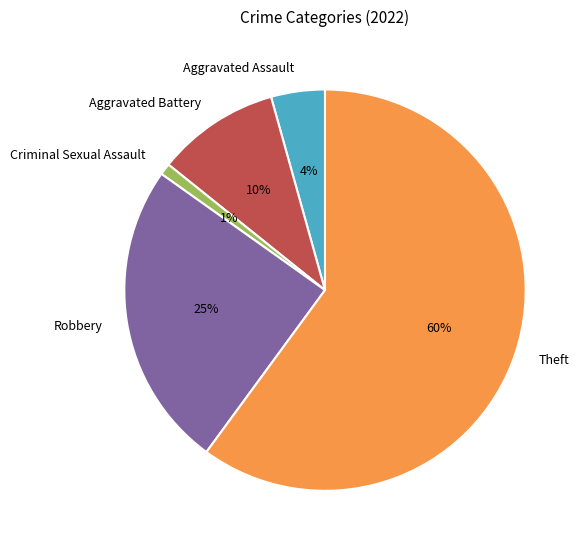

Do Theft and Criminal Sexual Assault together represent more than half of the pie?

Yes